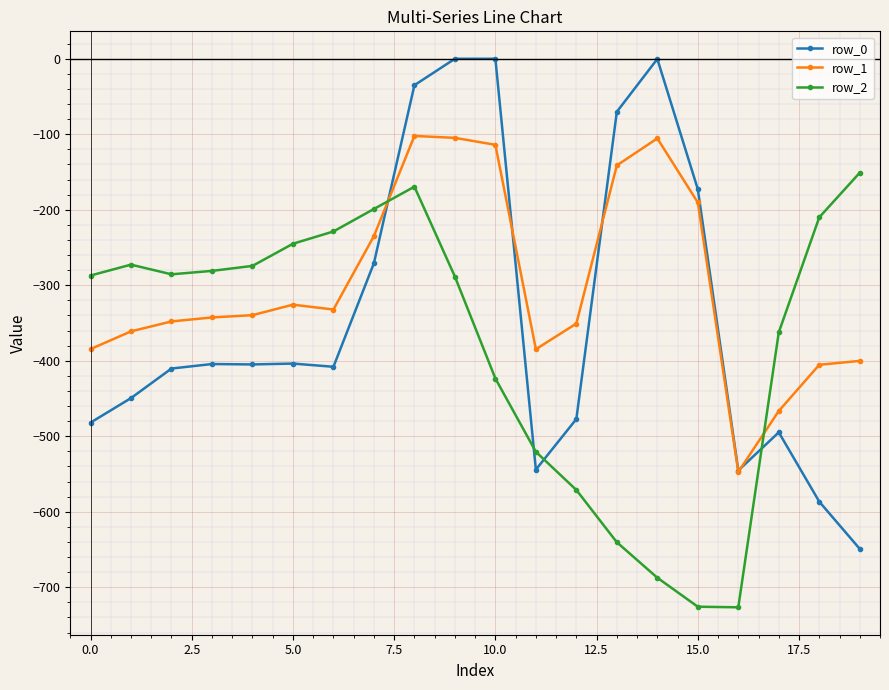

List the series in order of their peak value, lowest first.

row_2, row_1, row_0